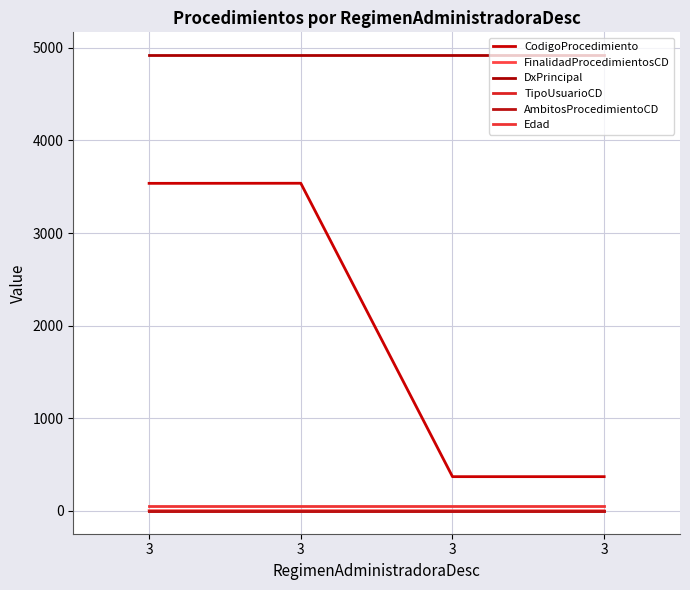

What is the value of the TipoUsuarioCD point at the 1st from the left?

2